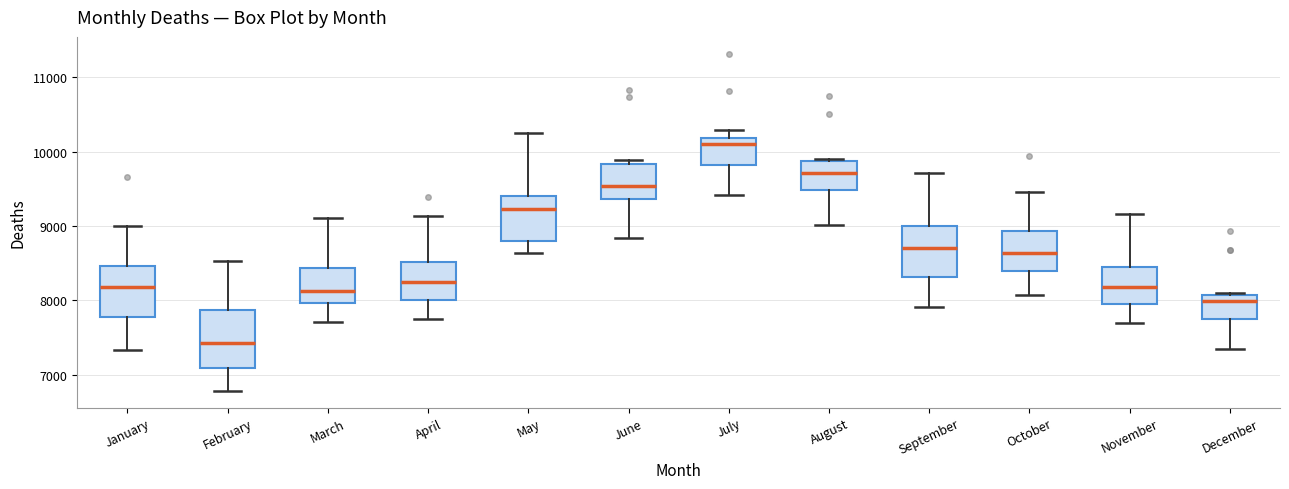

Reading left to right, read every box against the y-axis: the position of its median line, the range the box covers, and the ends of its whiskers. The values are not printed on the chart, so give them approximately, as read against the axis.

January: median 8200, box 7800 to 8500, whiskers 7300 to 9000
February: median 7400, box 7100 to 7900, whiskers 6800 to 8500
March: median 8100, box 8000 to 8400, whiskers 7700 to 9100
April: median 8200, box 8000 to 8500, whiskers 7700 to 9100
May: median 9200, box 8800 to 9400, whiskers 8600 to 10200
June: median 9500, box 9400 to 9800, whiskers 8800 to 9900
July: median 10100, box 9800 to 10200, whiskers 9400 to 10300
August: median 9700, box 9500 to 9900, whiskers 9000 to 9900
September: median 8700, box 8300 to 9000, whiskers 7900 to 9700
October: median 8600, box 8400 to 8900, whiskers 8100 to 9500
November: median 8200, box 8000 to 8400, whiskers 7700 to 9200
December: median 8000, box 7700 to 8100, whiskers 7400 to 8100